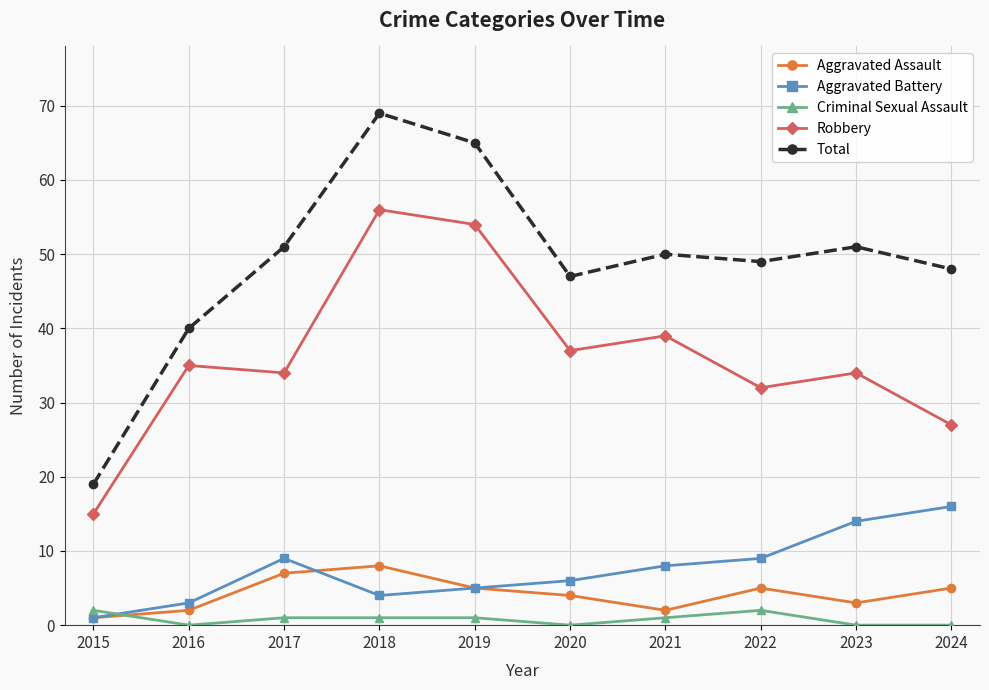

Does the chart have visible grid lines?

Yes